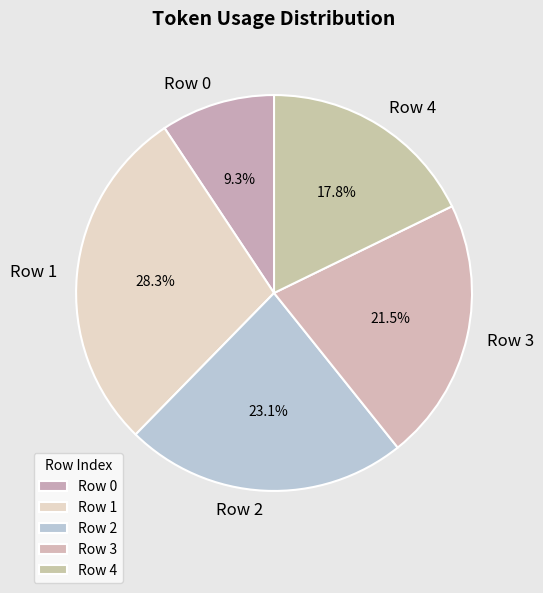

Approximately how many times larger is the value at Row 2 compared to Row 0?

2.5